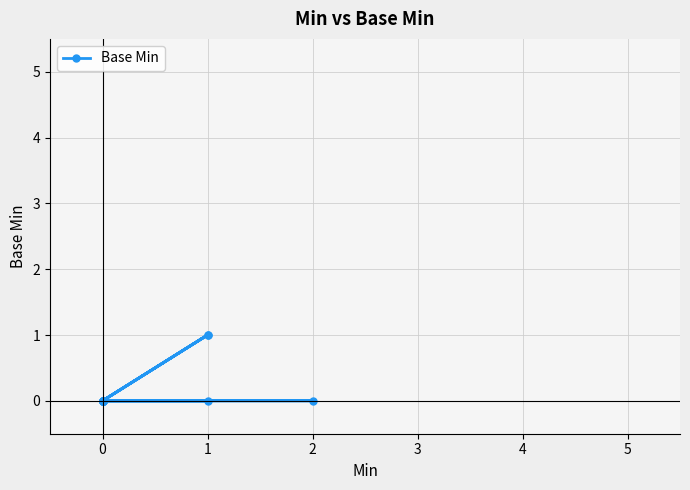

Count the number of values greater than 0.

2